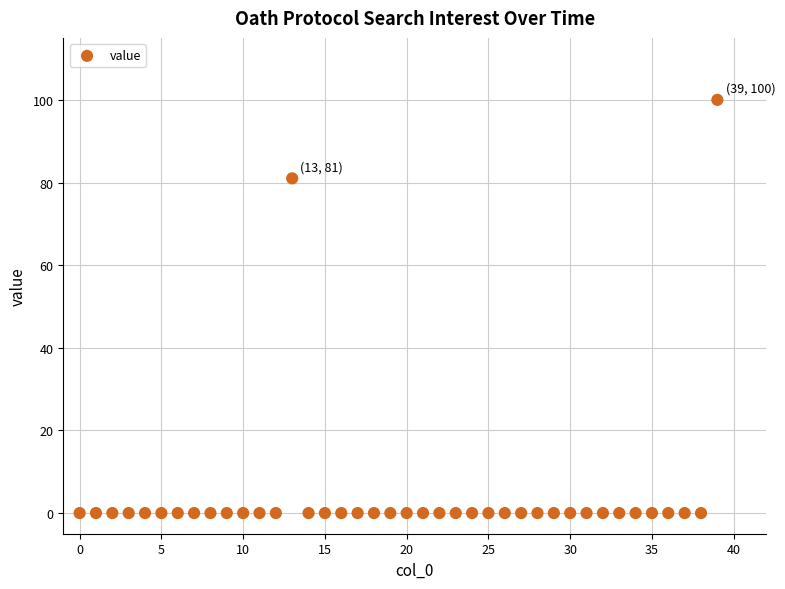

What Y value in the scatter plot is closest to 50?

81